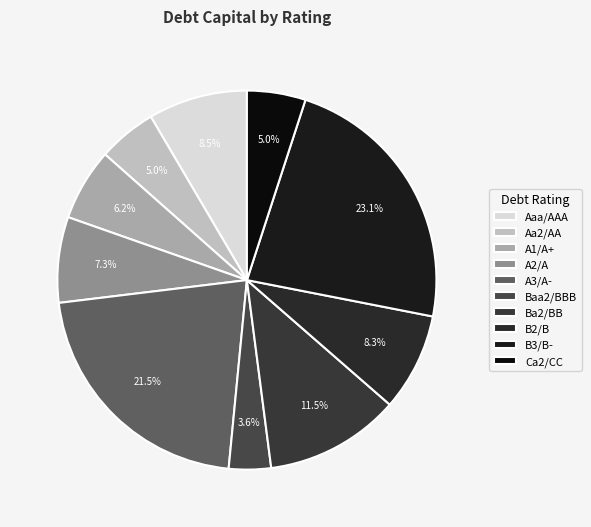

Count the number of slices in the pie.

10